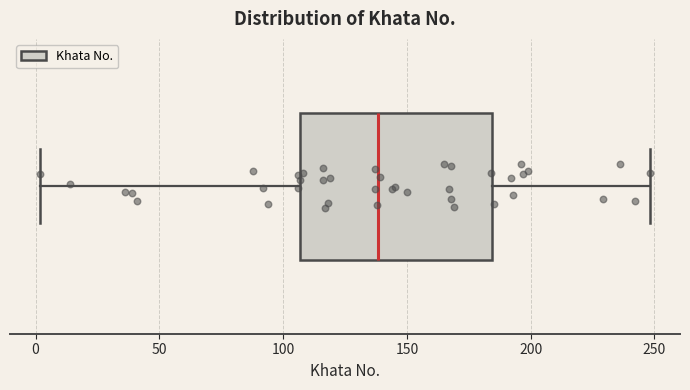

Transcribe this box plot: give where the median line is, the range the box spans, and where the two whiskers end, as read against the x-axis. The values are not printed on the chart, so give them approximately, as read against the axis.

median 140, box 105 to 185, whiskers 0 to 250